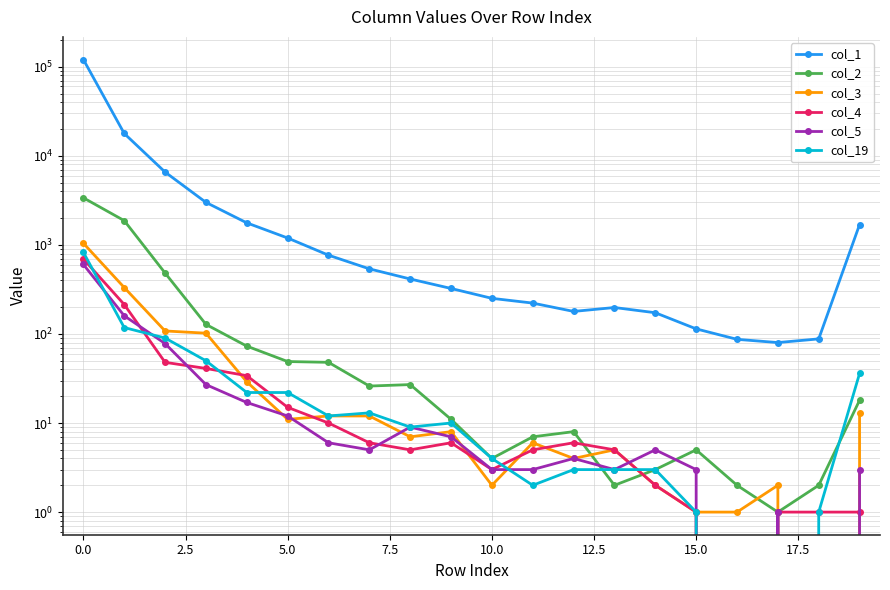

How many interior local peaks does the col_2 series have?

3